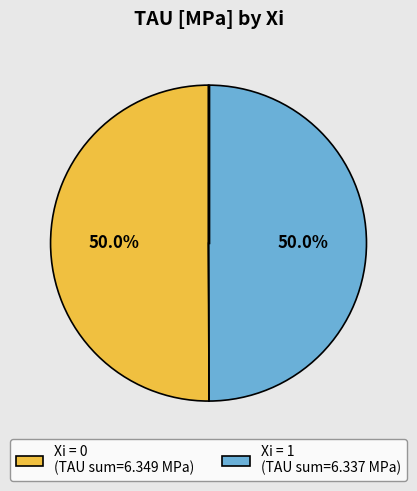

What percentage do Xi = 1 (TAU sum=6.337 MPa) and Xi = 0 (TAU sum=6.349 MPa) together represent?

100.0%